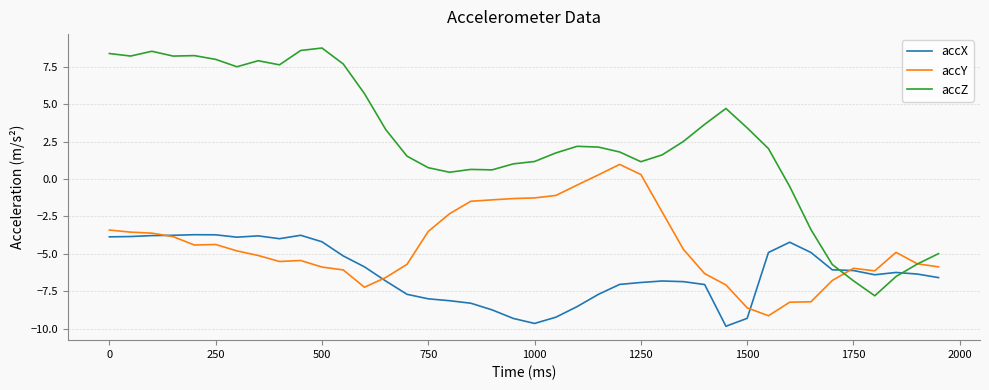

Count the number of data series in this chart.

3